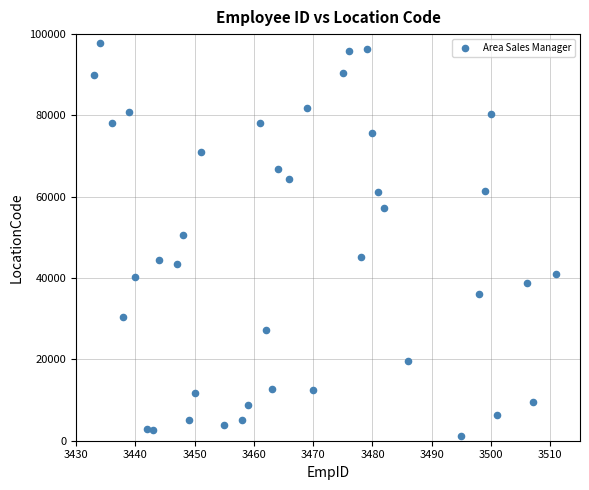

What is the range of Y values (max minus min)?

96641